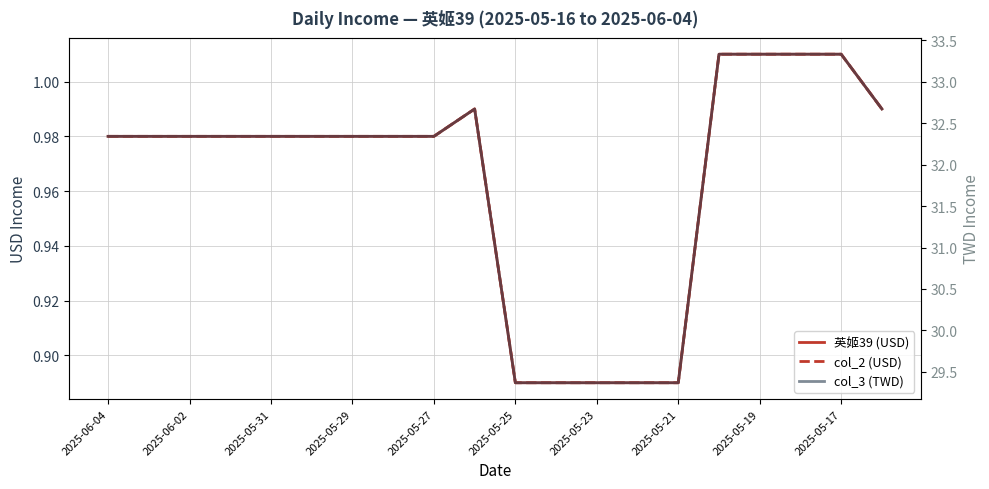

At how many categories does at least one series exceed 10?

20